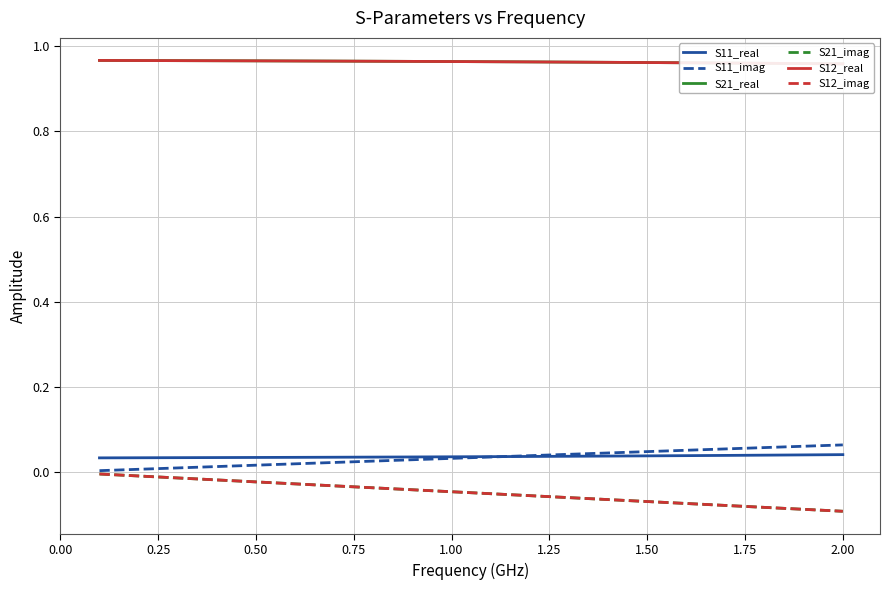

Reading left to right, transcribe all the data shown in this chart.

S11_real: 0.0	0.0	0.0	0.0	0.0	0.0	0.0	0.0	0.0	0.0	0.0	0.0	0.0	0.0	0.0	0.0	0.0	0.0	0.0	0.0
S11_imag: 0.0	0.0	0.0	0.0	0.0	0.0	0.0	0.0	0.0	0.0	0.0	0.0	0.0	0.0	0.0	0.1	0.1	0.1	0.1	0.1
S21_real: 1.0	1.0	1.0	1.0	1.0	1.0	1.0	1.0	1.0	1.0	1.0	1.0	1.0	1.0	1.0	1.0	1.0	1.0	1.0	1.0
S21_imag: -0.0	-0.0	-0.0	-0.0	-0.0	-0.0	-0.0	-0.0	-0.0	-0.0	-0.1	-0.1	-0.1	-0.1	-0.1	-0.1	-0.1	-0.1	-0.1	-0.1
S12_real: 1.0	1.0	1.0	1.0	1.0	1.0	1.0	1.0	1.0	1.0	1.0	1.0	1.0	1.0	1.0	1.0	1.0	1.0	1.0	1.0
S12_imag: -0.0	-0.0	-0.0	-0.0	-0.0	-0.0	-0.0	-0.0	-0.0	-0.0	-0.1	-0.1	-0.1	-0.1	-0.1	-0.1	-0.1	-0.1	-0.1	-0.1